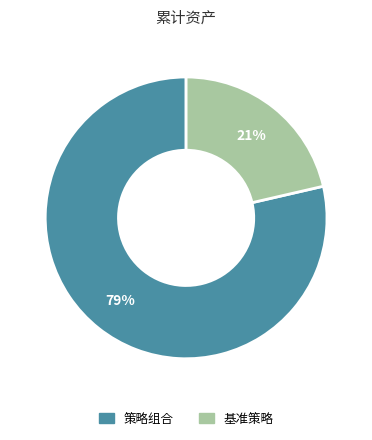

Rank the categories by value from lowest to highest.

基准策略, 策略组合